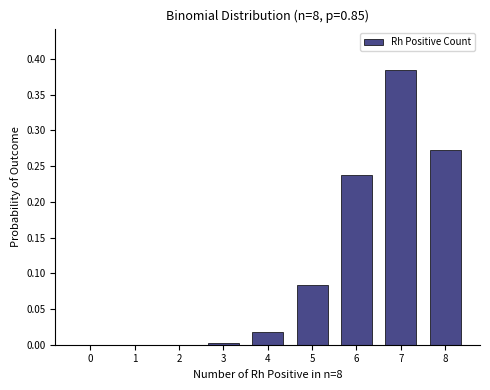

What is the change in value from 4 to 5?

+0.1